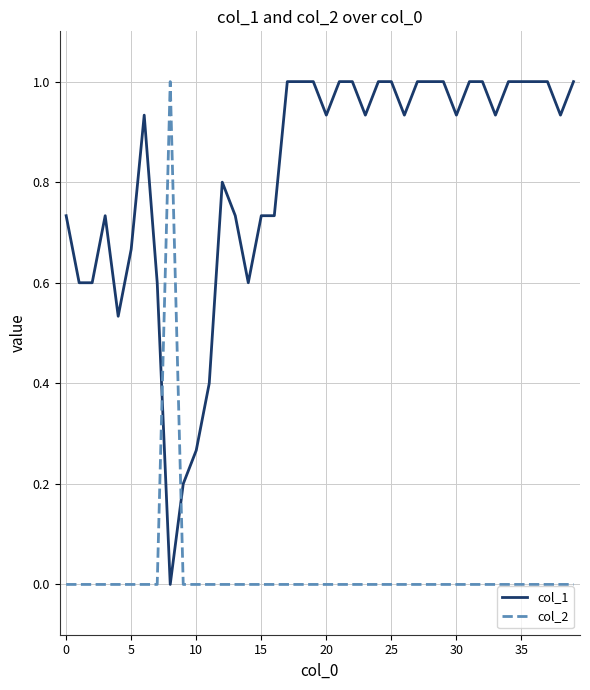

What is the maximum value for col_1?

1.0